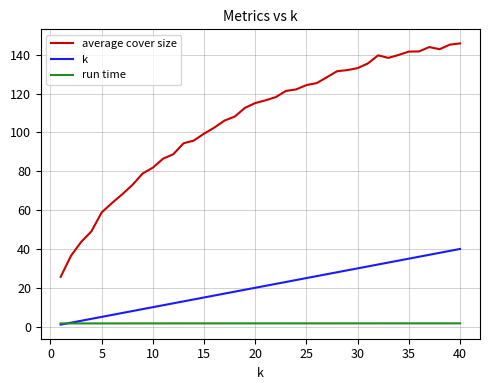

How many intersections are there between k and run time?

1